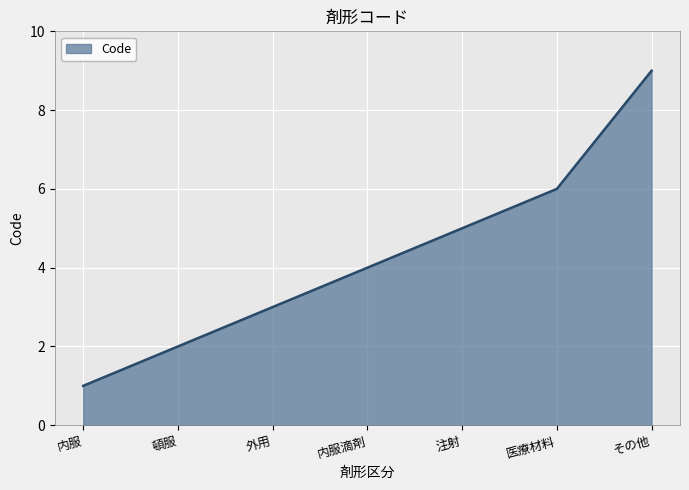

Does the chart have visible grid lines?

Yes